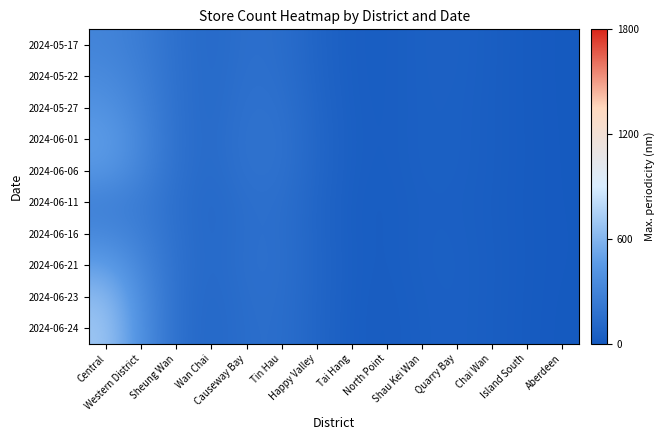

At which category is the sum across all series the highest?

Central